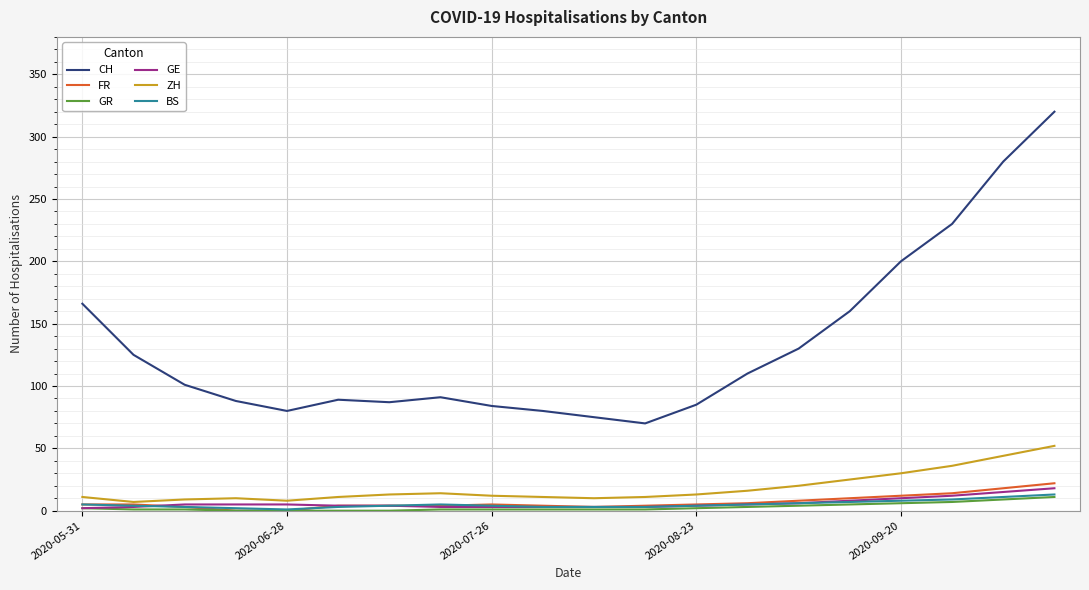

Count the number of categories in the chart.

20